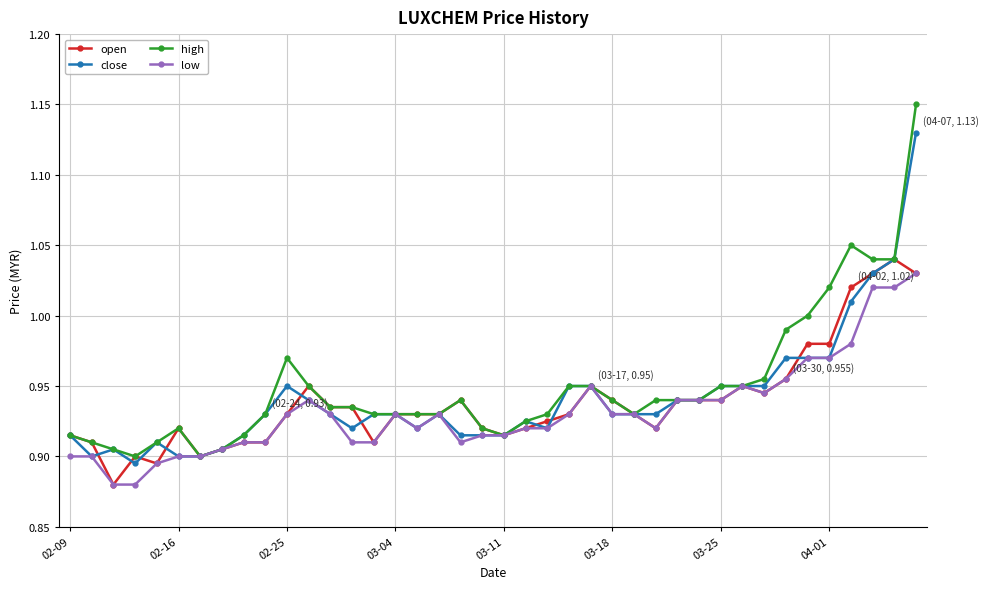

True or false: open has more than 2 points higher than both neighbors.

True